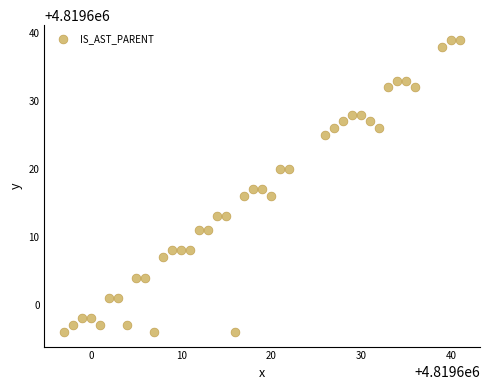

What is the range of Y values (max minus min)?

43